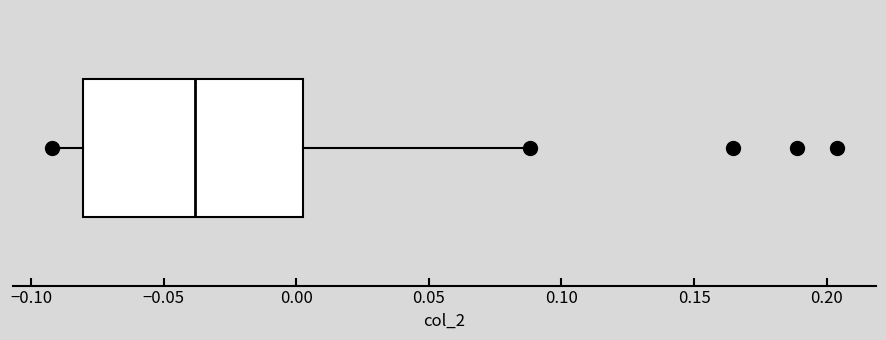

Transcribe this box plot: give where the median line is, the range the box spans, and where the two whiskers end, as read against the x-axis. The values are not printed on the chart, so give them approximately, as read against the axis.

median -0.04, box -0.08 to 0.00, whiskers -0.09 to 0.09